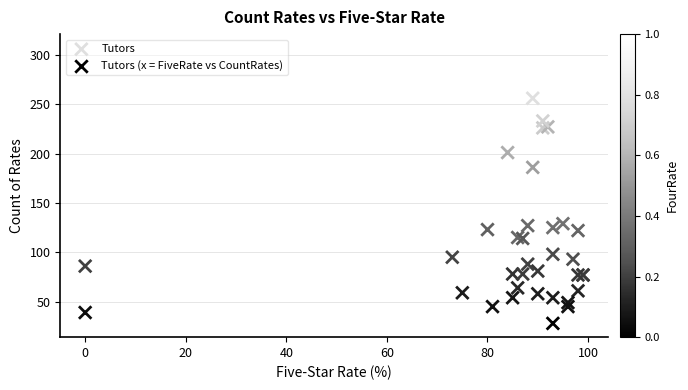

What Y value in the scatter plot is closest to 167?

186